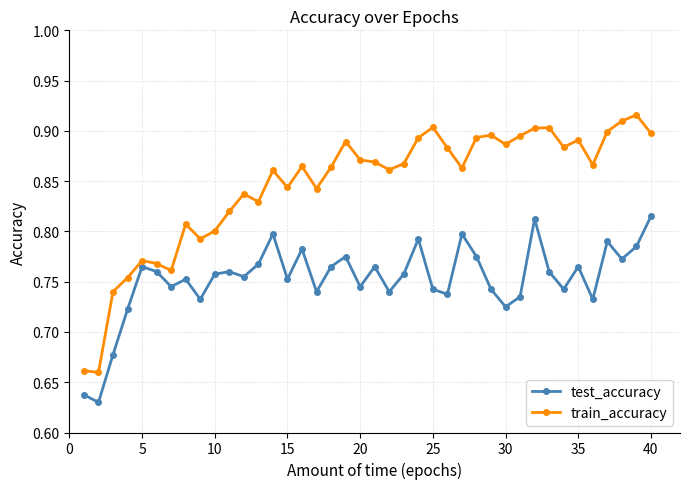

Count the train_accuracy values in the range 0 to 1.

40